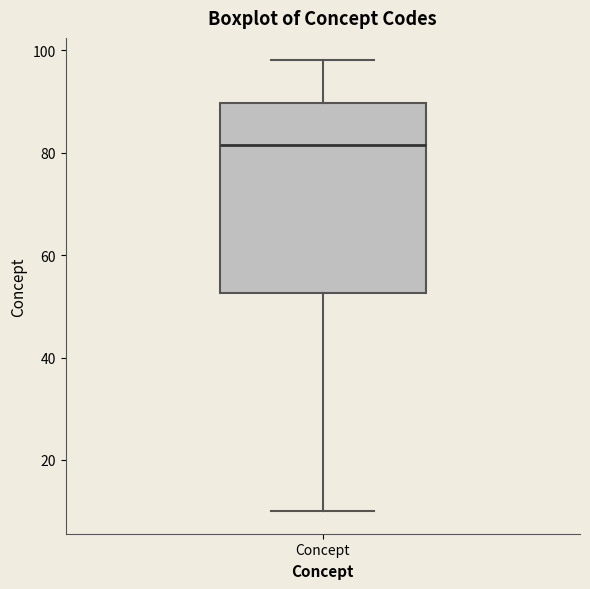

Where is the lower edge of the box for Concept on the y-axis? The values are not printed on the chart, so give them approximately, as read against the axis.

52